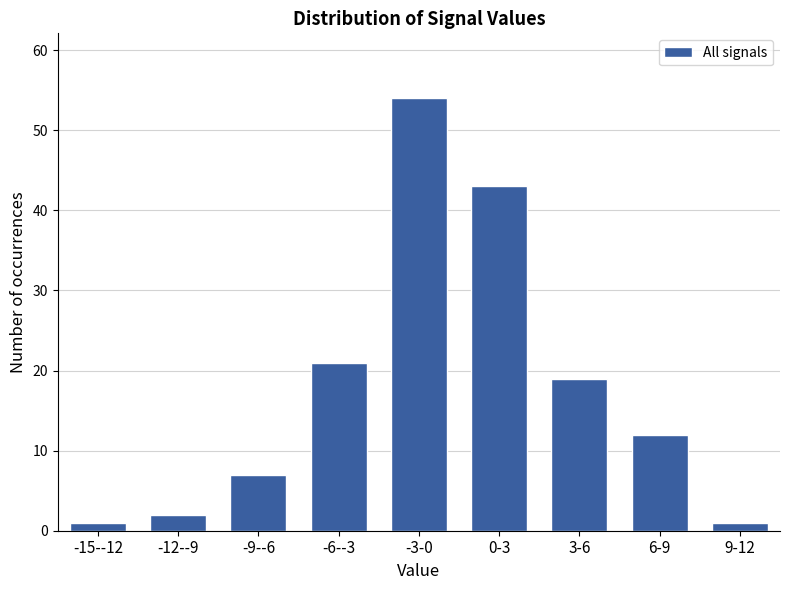

Reading left to right, transcribe all the data shown in this chart.

1	2	7	21	54	43	19	12	1